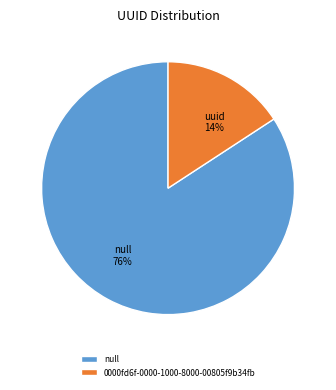

Is 0000fd6f-0000-1000-8000-00805f9b34fb the majority of the pie?

No